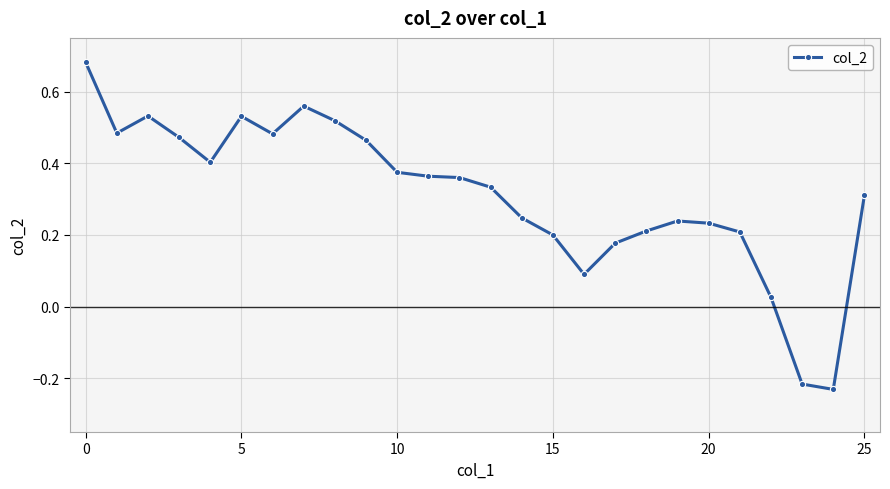

How many lines are shown in the chart?

1